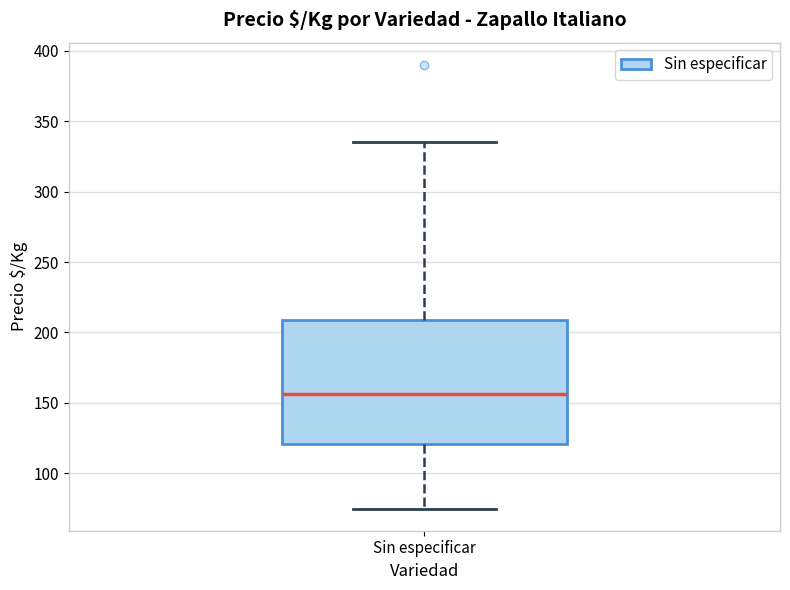

Read this box plot against the y-axis: the position of the median line, the range covered by the box, and the ends of both whiskers. The values are not printed on the chart, so give them approximately, as read against the axis.

median 155, box 120 to 210, whiskers 75 to 335